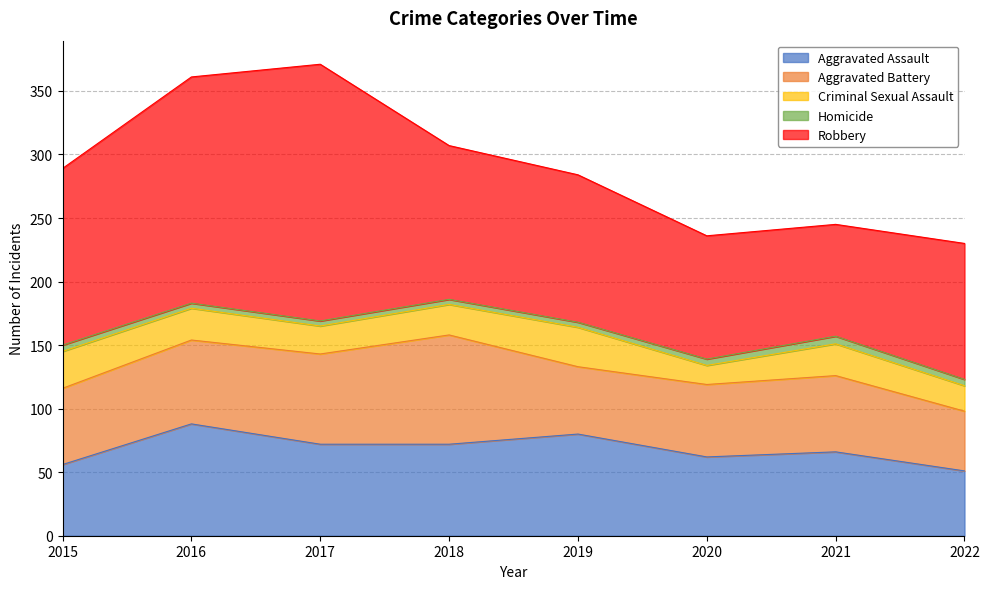

Is it true that Homicide equals 4 at 2019?

True